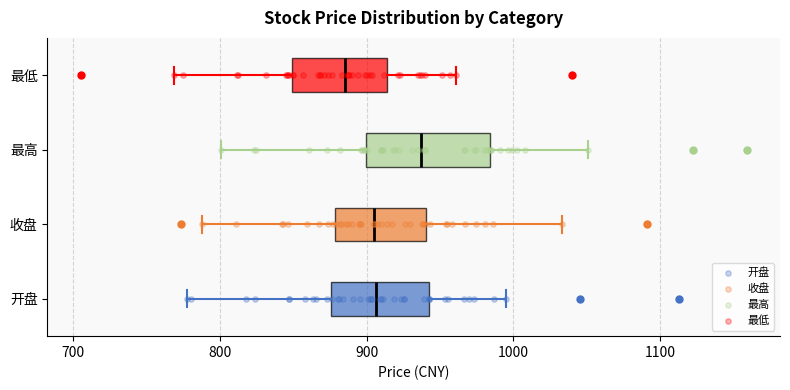

Which box is the widest, from its left edge to its right edge?

最高